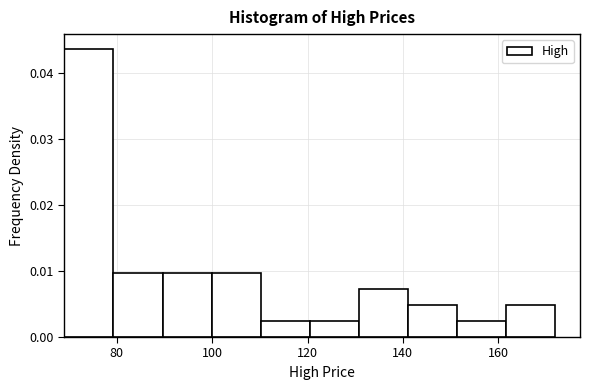

Which range on the x-axis has the tallest bar?

70 to 80